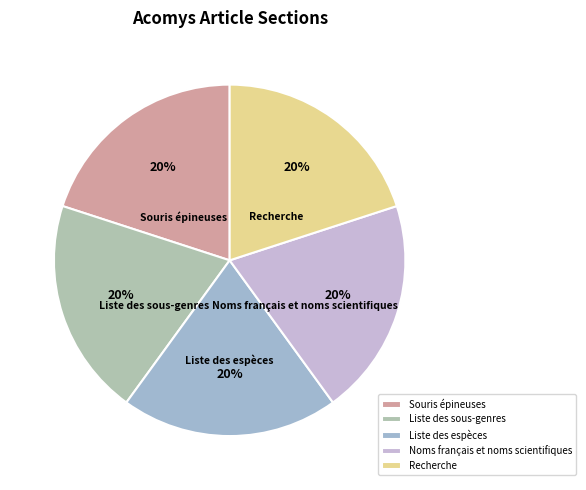

How many segments does this pie chart have?

5